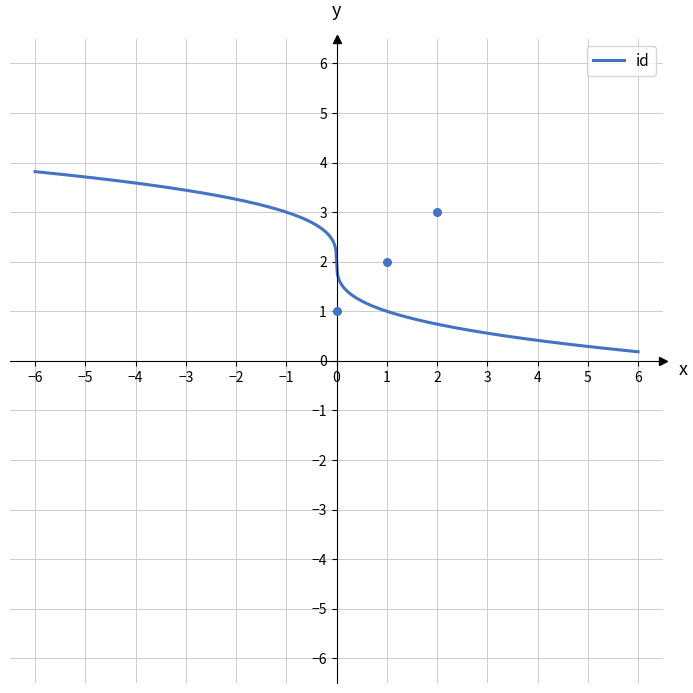

What is the ratio of the value at 2 to the value at 1?

1.5